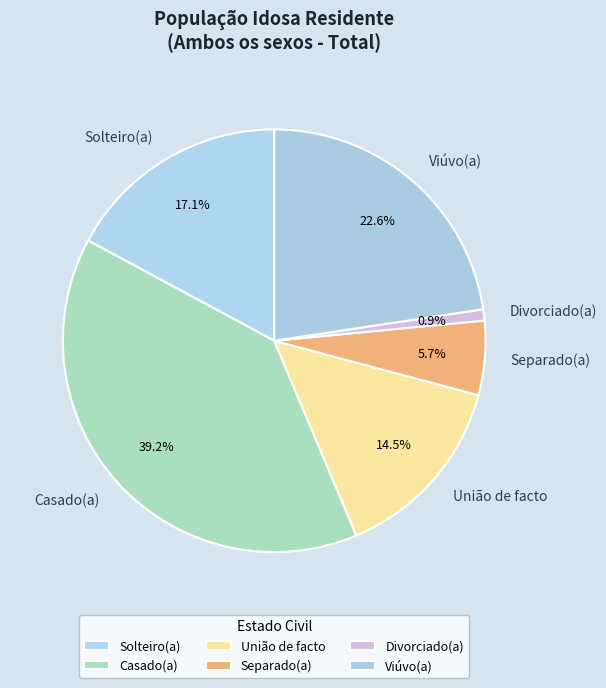

Which slice is the smallest?

Divorciado(a)